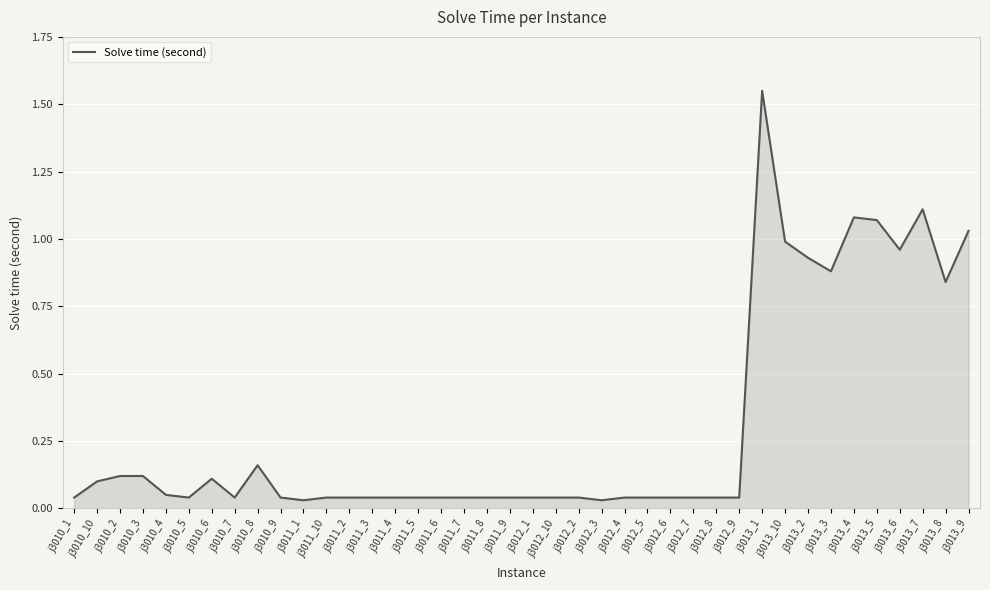

True or false: the data shows 0.3 at j3013_10.

False